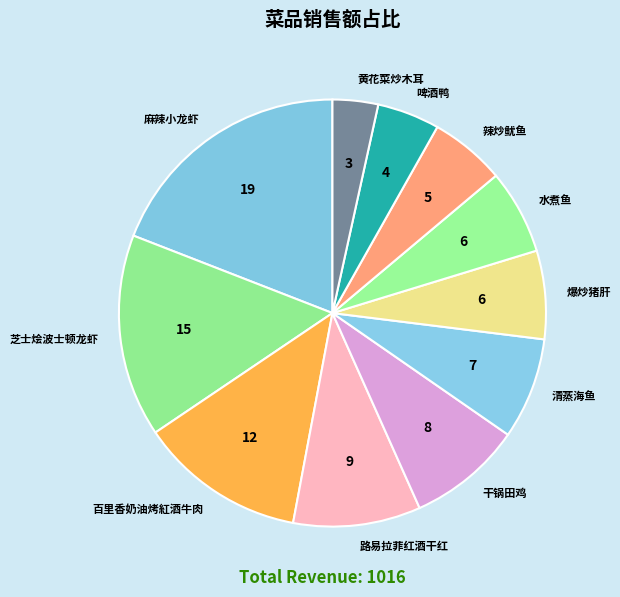

Approximately how many times larger is the value at 百里香奶油烤紅酒牛肉 compared to 芝士烩波士顿龙虾?

0.8